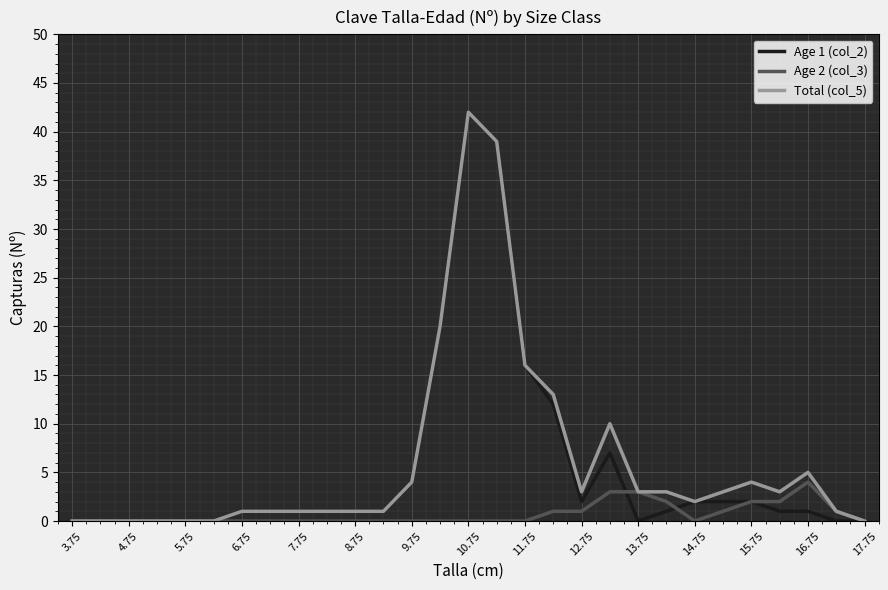

What is the maximum value shown in the chart?

42